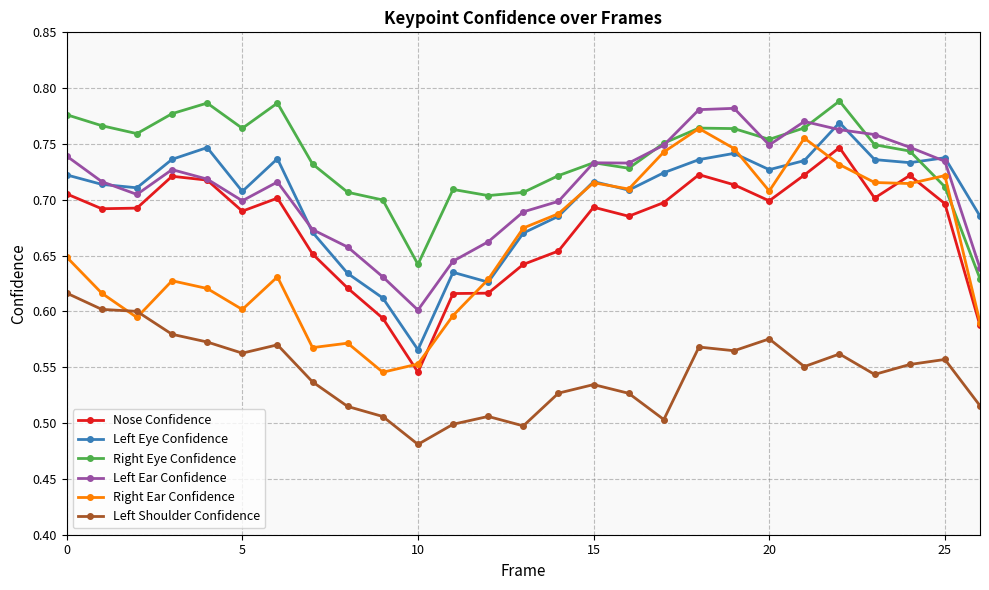

In Left Shoulder Confidence, how many points are lower than both neighbors (excluding endpoints)?

7